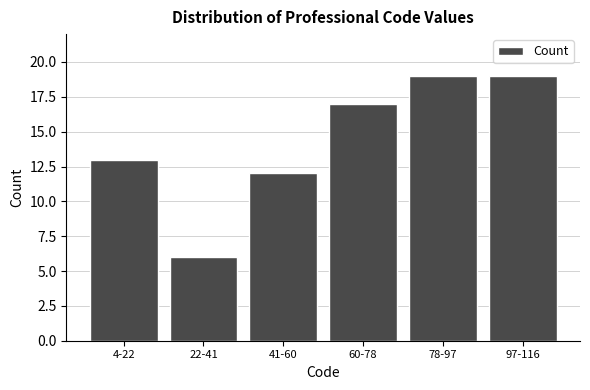

Reading left to right, transcribe all the data shown in this chart.

13	6	12	17	19	19